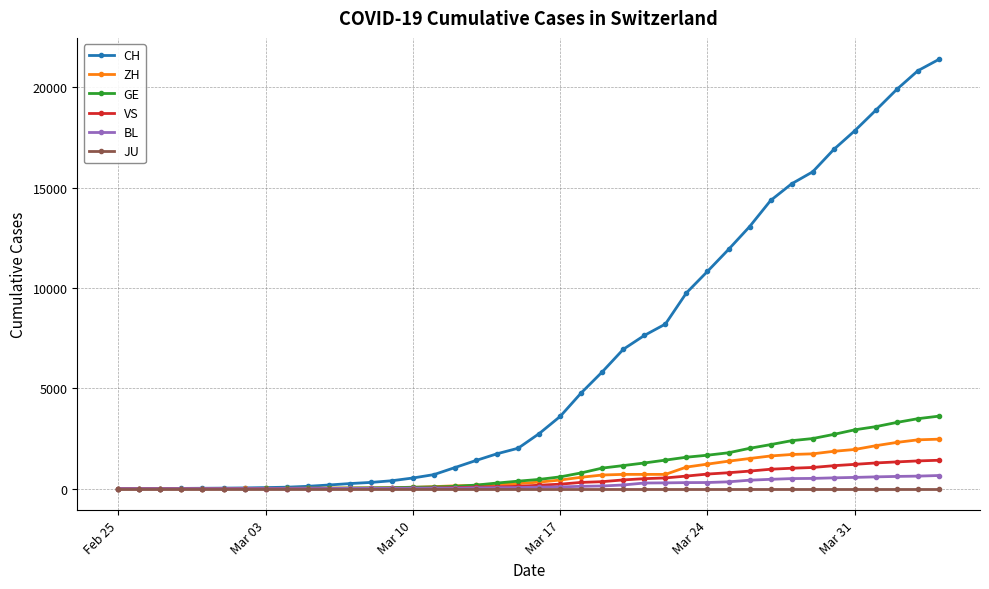

Which series has the widest spread of values?

CH